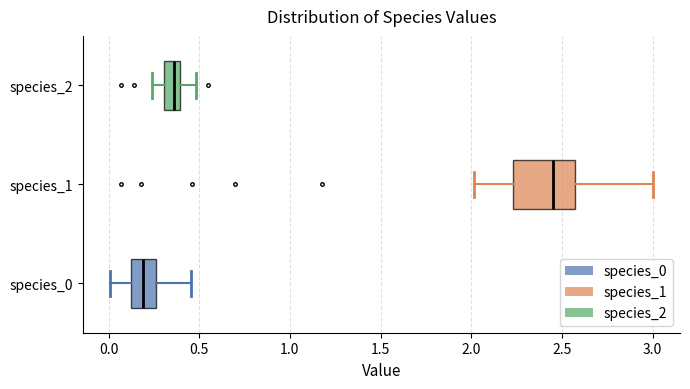

Comparing the boxes themselves (not the whiskers), which one is the widest?

species_1